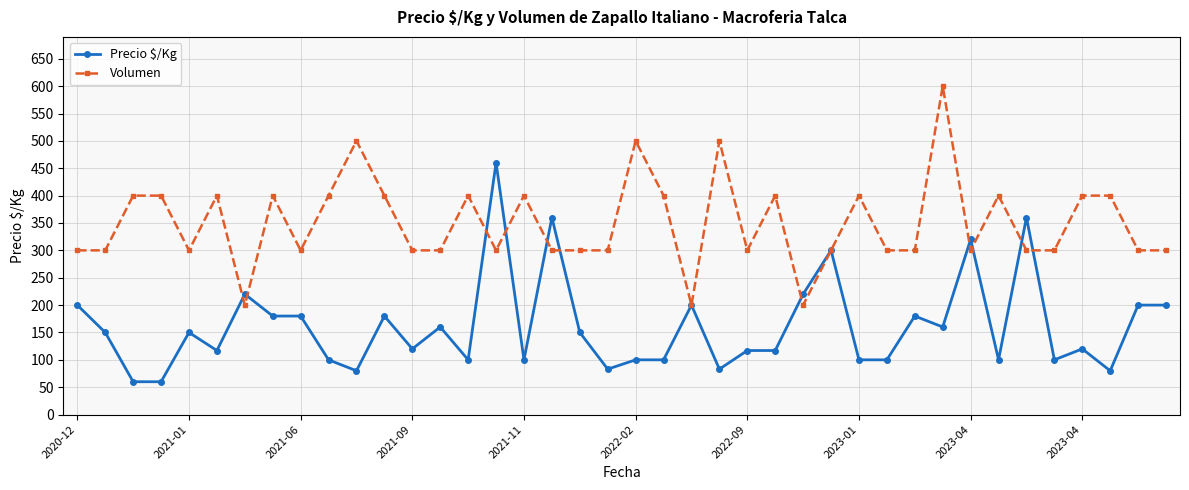

What is the difference between the maximum and minimum values in the Precio $/Kg series?

400